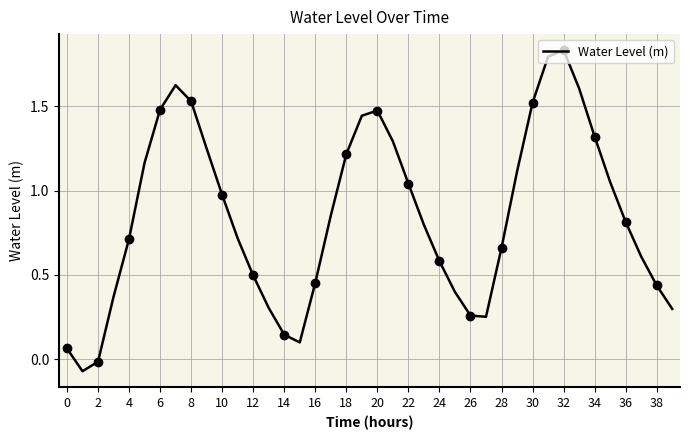

What is the value of the 26th point from the left?

0.4